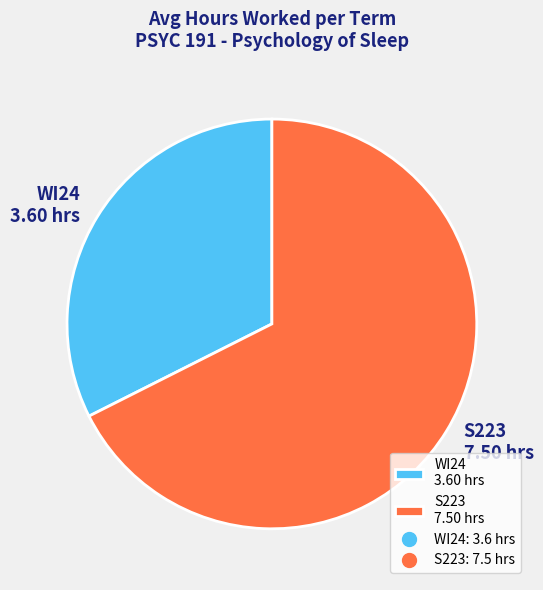

Which slice is the largest?

S223